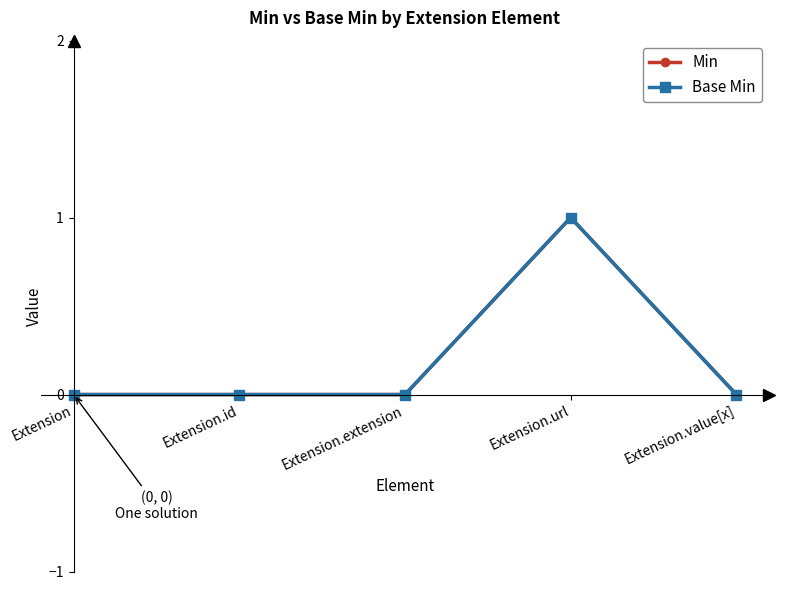

Is this an area chart (filled region under the line)?

No